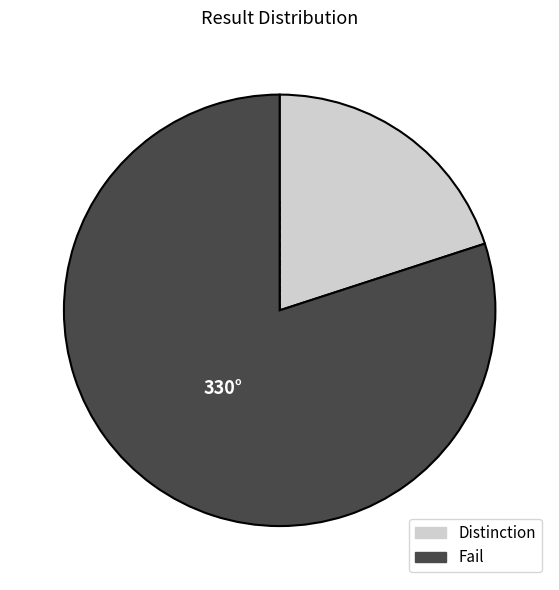

What is the smallest slice in the pie chart?

Distinction